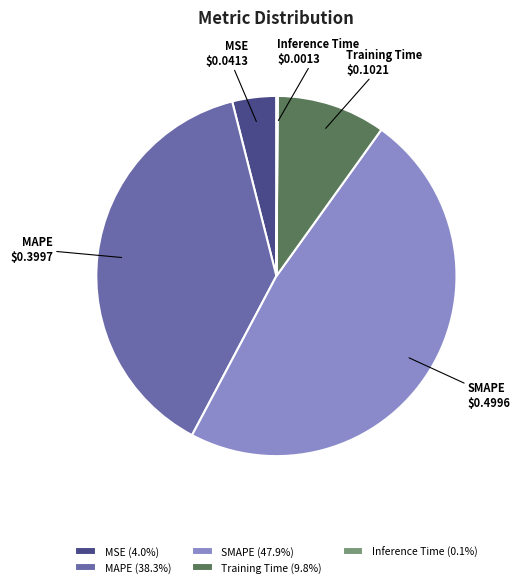

Does Training Time represent more than half of the total?

No